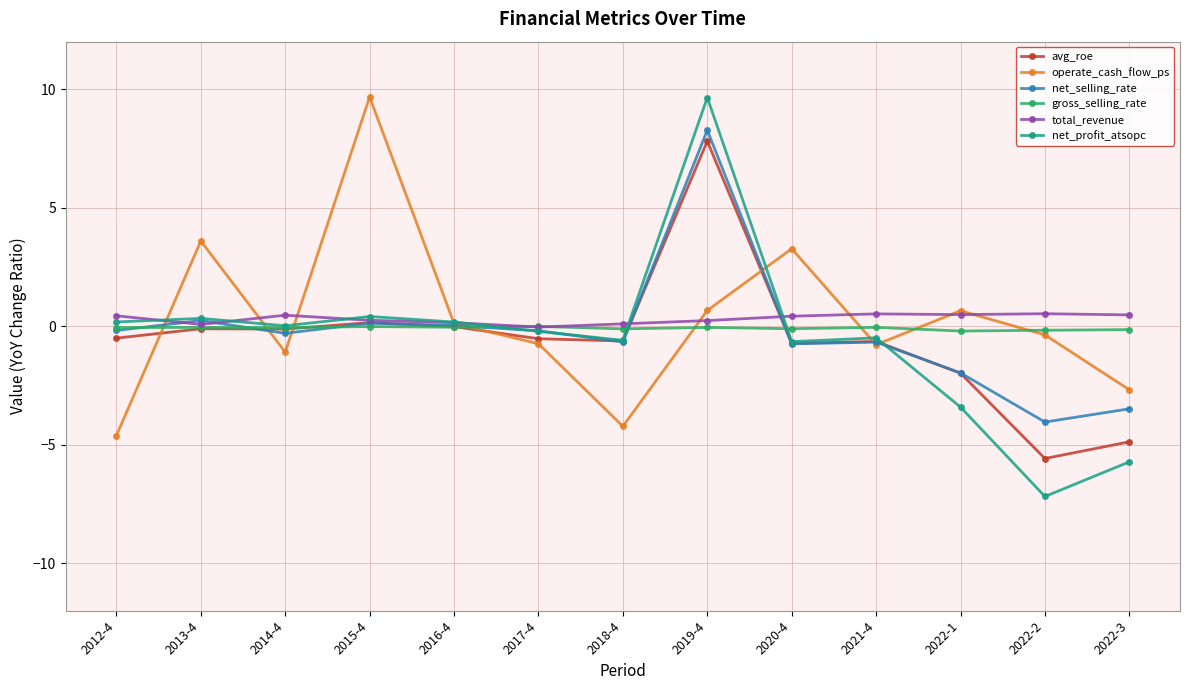

How many data points in operate_cash_flow_ps are above 0?

6